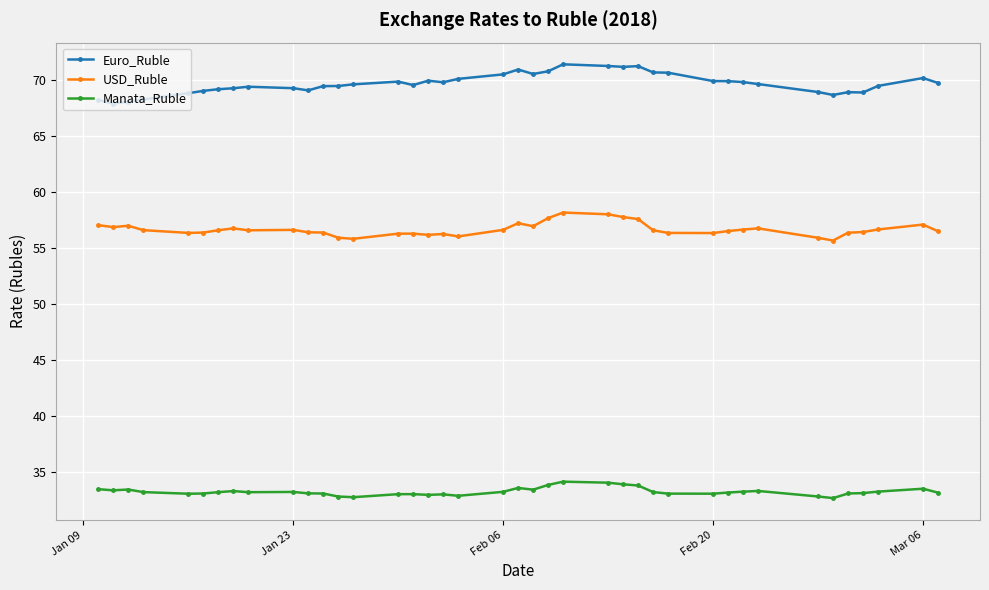

Which series has the largest total across all categories?

Euro_Ruble